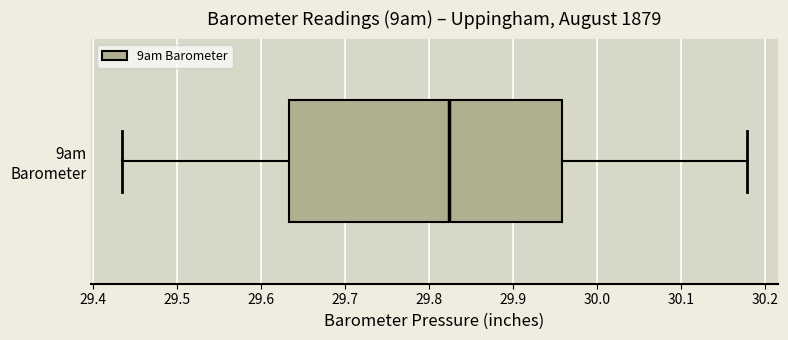

Transcribe this box plot: give where the median line is, the range the box spans, and where the two whiskers end, as read against the x-axis. The values are not printed on the chart, so give them approximately, as read against the axis.

median 29.82, box 29.63 to 29.96, whiskers 29.44 to 30.18